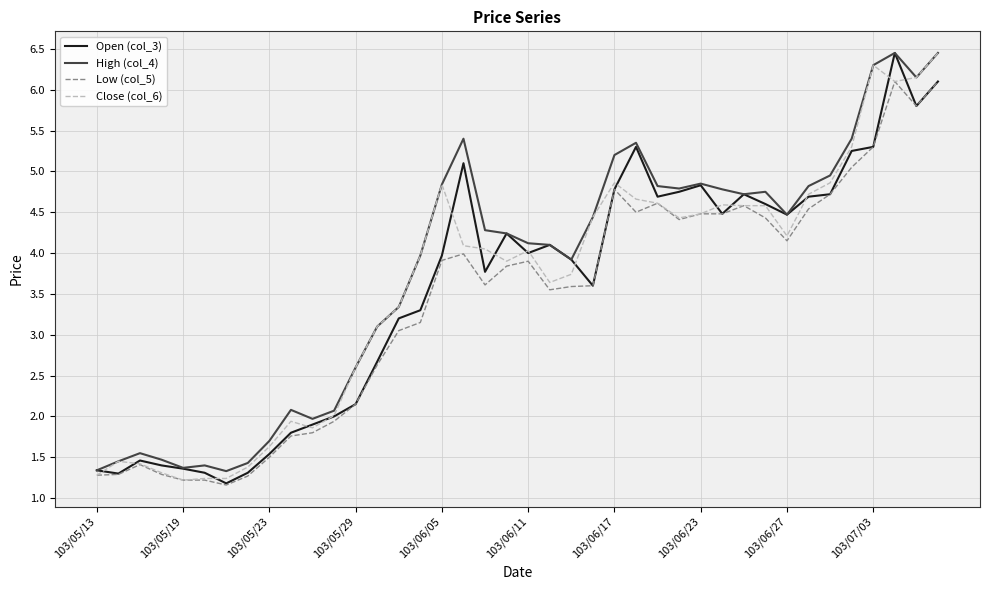

True or false: High (col_4) and Low (col_5) intersect in this chart.

False